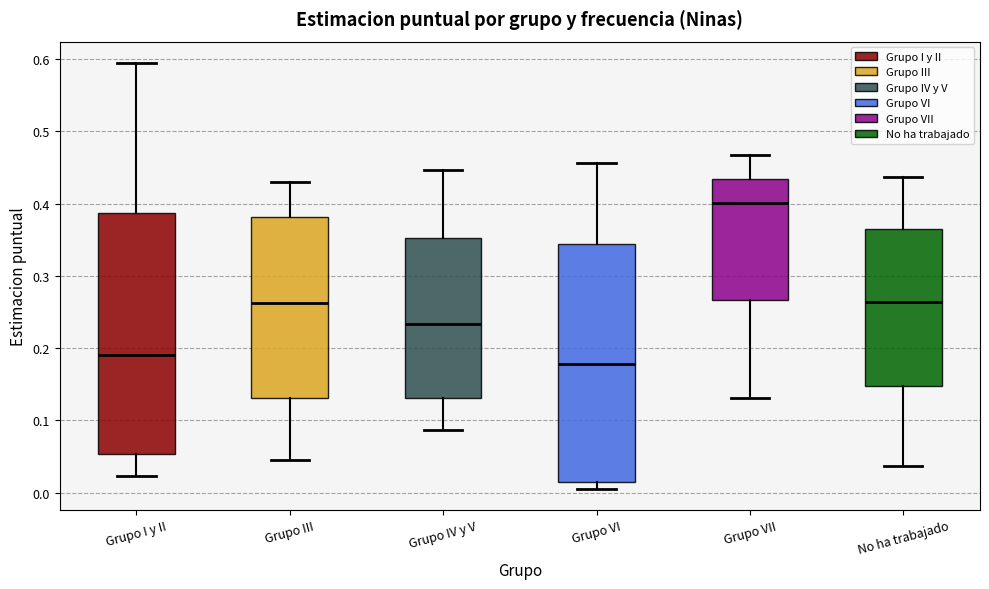

Reading left to right, transcribe this box plot: for each box, give where its median line is, the range the box spans, and where its two whiskers end, as read against the y-axis. The values are not printed on the chart, so give them approximately, as read against the axis.

Grupo I y II: median 0.19, box 0.05 to 0.39, whiskers 0.02 to 0.59
Grupo III: median 0.26, box 0.13 to 0.38, whiskers 0.05 to 0.43
Grupo IV y V: median 0.23, box 0.13 to 0.35, whiskers 0.09 to 0.45
Grupo VI: median 0.18, box 0.01 to 0.34, whiskers 0.01 (just below the box's lower edge) to 0.46
Grupo VII: median 0.40, box 0.27 to 0.43, whiskers 0.13 to 0.47
No ha trabajado: median 0.26, box 0.15 to 0.37, whiskers 0.04 to 0.44